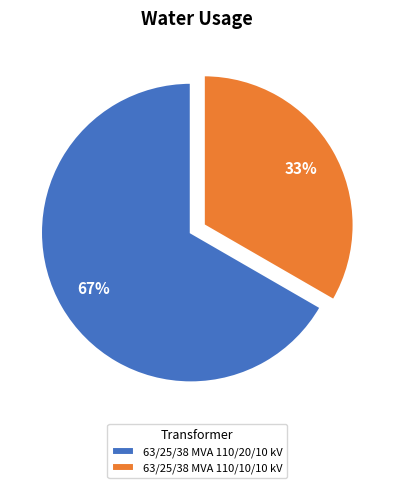

How many segments does this pie chart have?

2